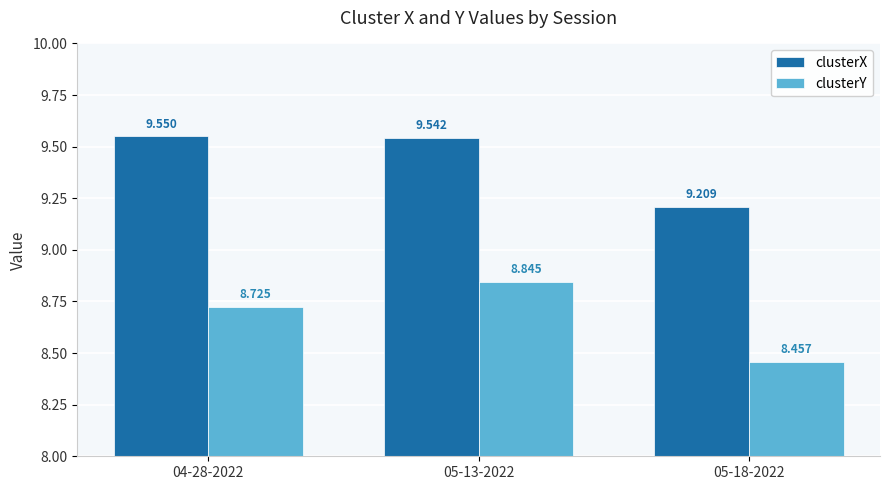

Rank the series by their maximum value, from highest to lowest.

clusterX, clusterY